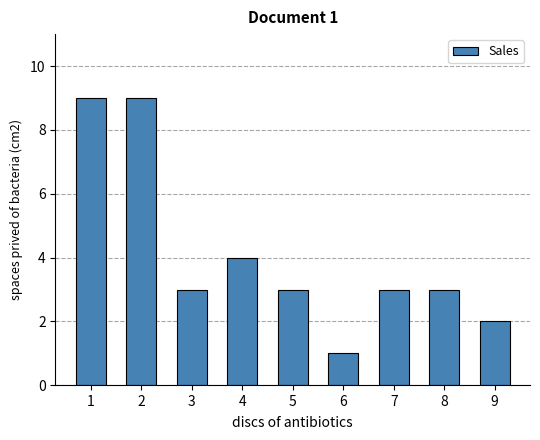

Reading left to right, extract all data points from this chart.

1=9	2=9	3=3	4=4	5=3	6=1	7=3	8=3	9=2